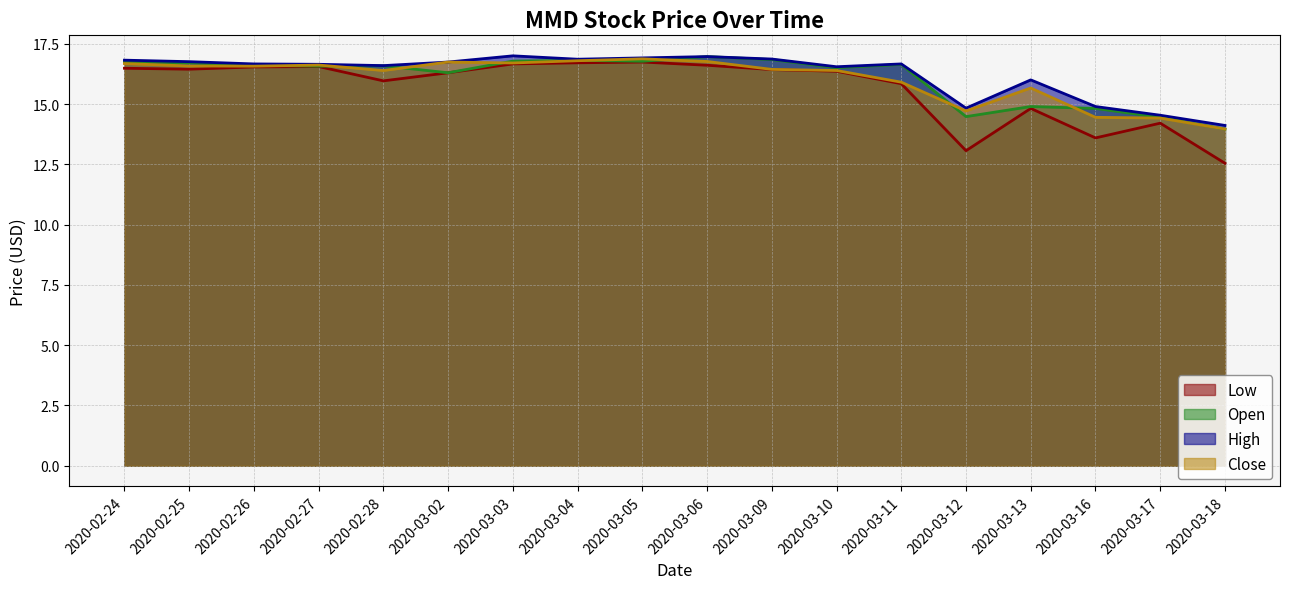

Which series has the largest total across all categories?

High